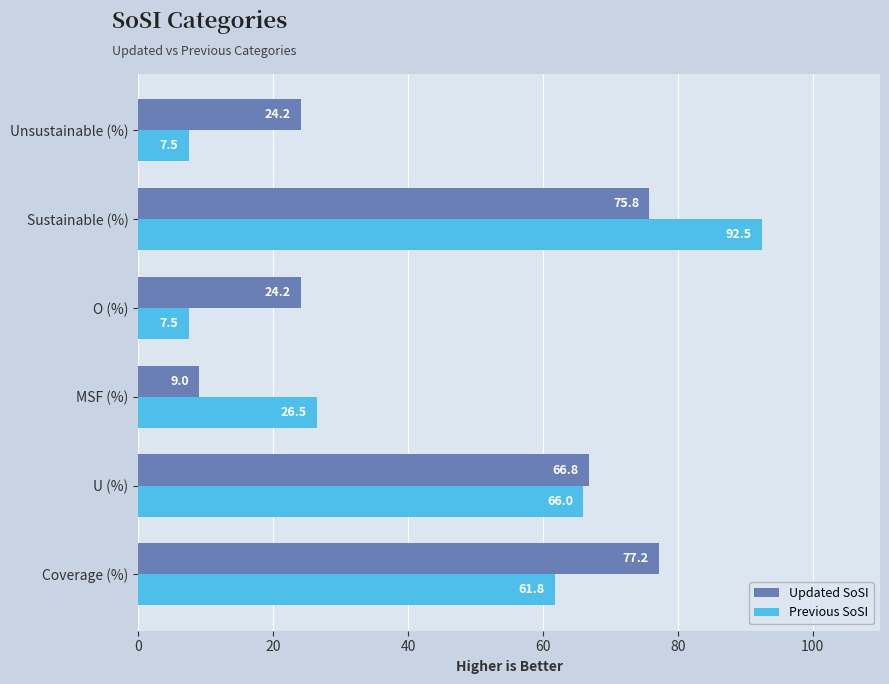

What is the average value of the Updated SoSI series?

46.2